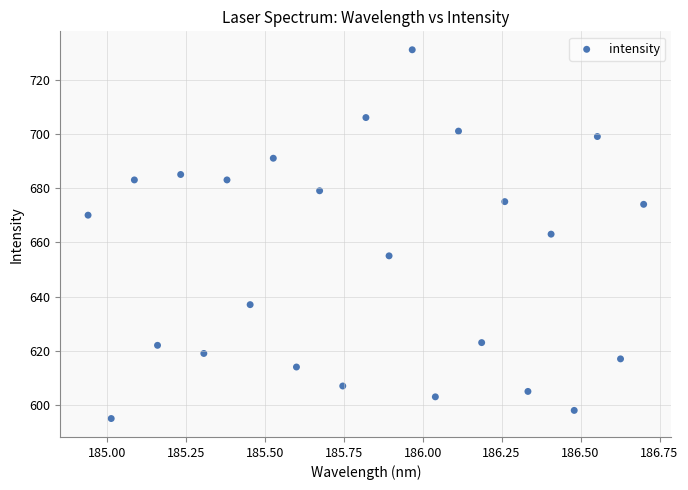

What is the range of Y values (max minus min)?

136